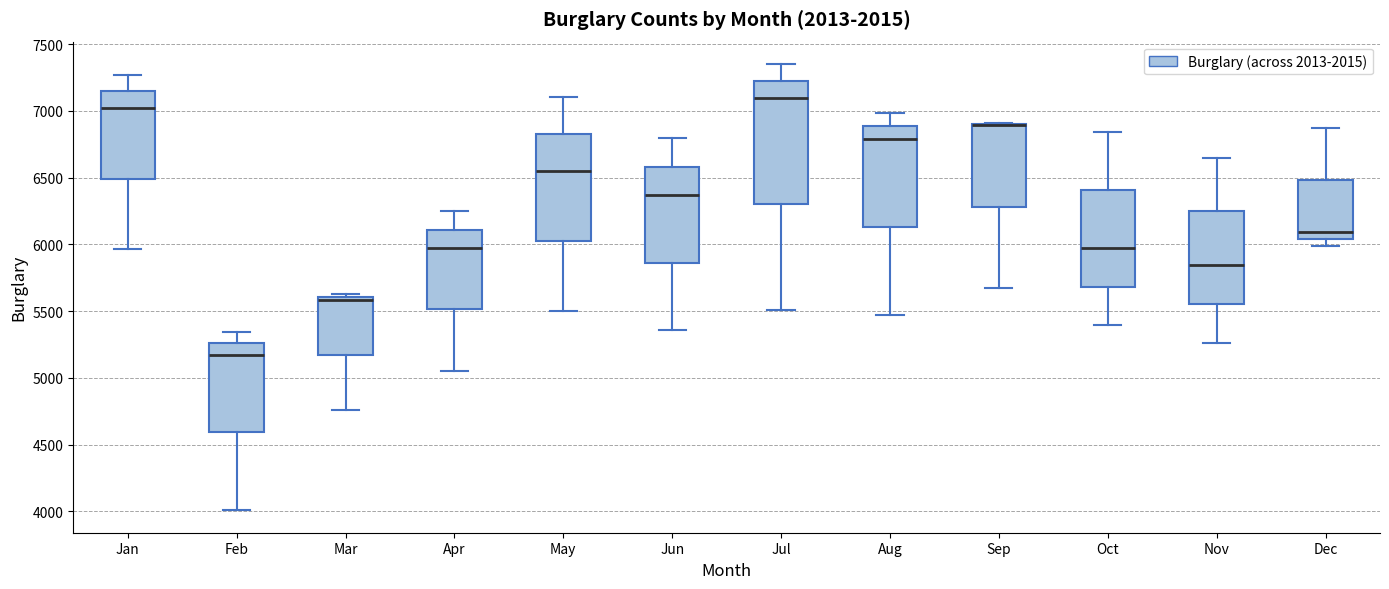

Which box is the tallest, from its lower edge to its upper edge?

Jul